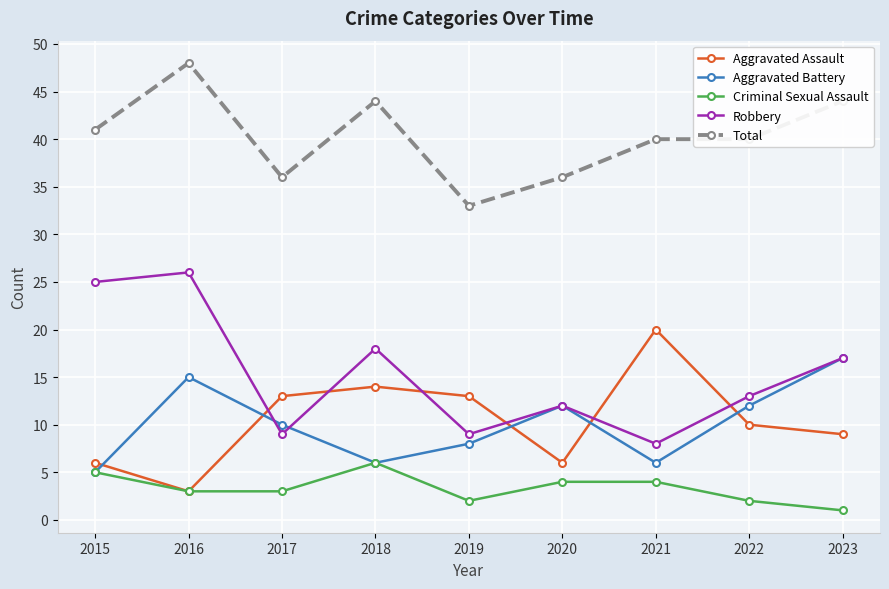

Which category has the highest value across all series?

2016